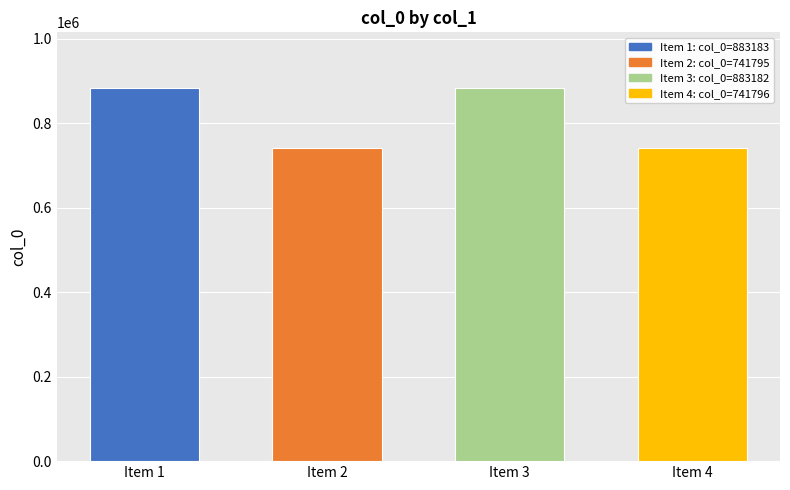

The value at Item 2 is 1130417. True or false?

False